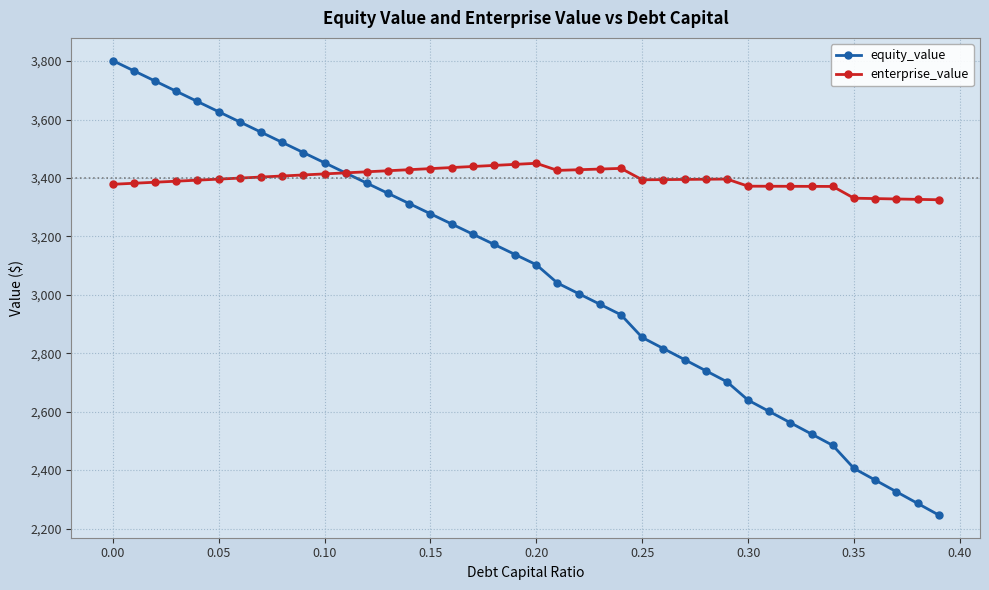

What is the highest value of the equity_value series?

3801.6